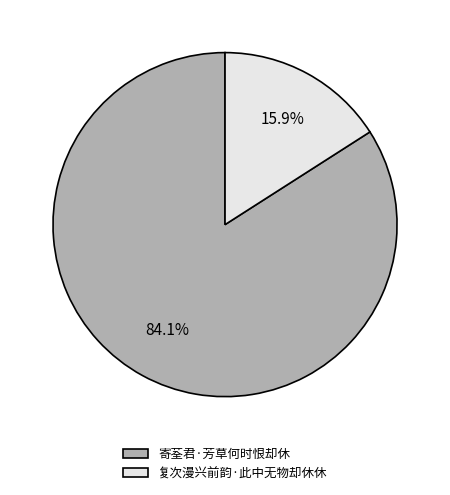

True or false: 复次漫兴前韵·此中无物却休休 accounts for 5% of the total.

False